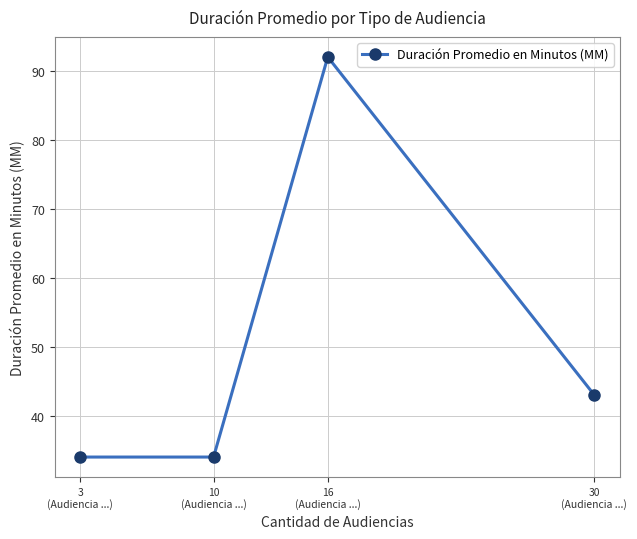

How many values are below 43?

2